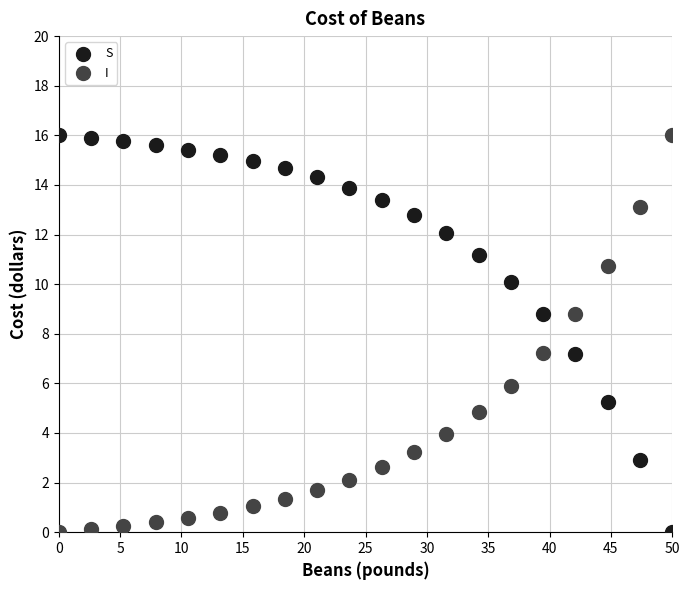

What is the X range (max minus min) for the scatter plot?

50.0